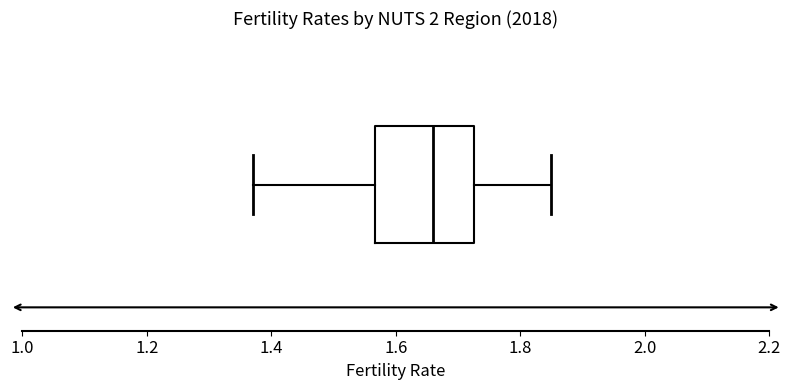

Transcribe this box plot: give where the median line is, the range the box spans, and where the two whiskers end, as read against the x-axis. The values are not printed on the chart, so give them approximately, as read against the axis.

median 1.66, box 1.56 to 1.72, whiskers 1.38 to 1.86